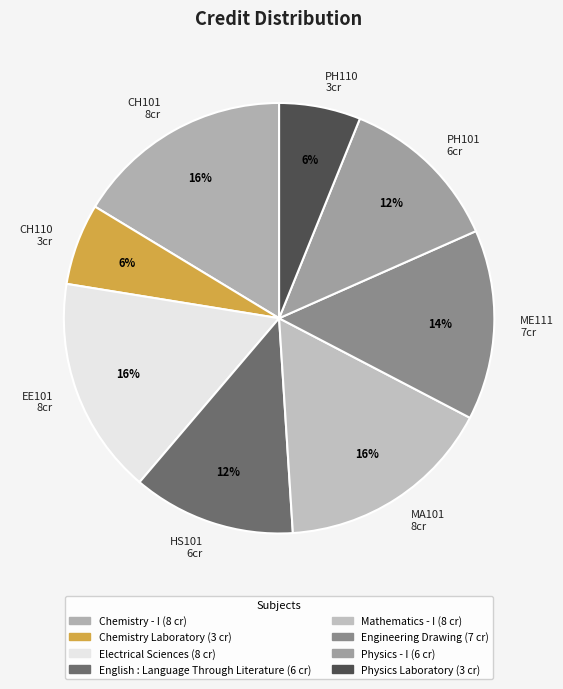

Does any single category account for the majority?

No